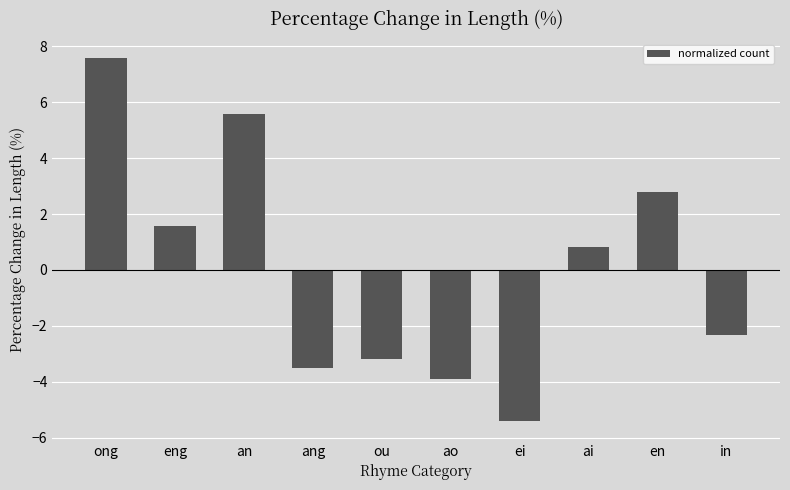

What position from the right is in?

1